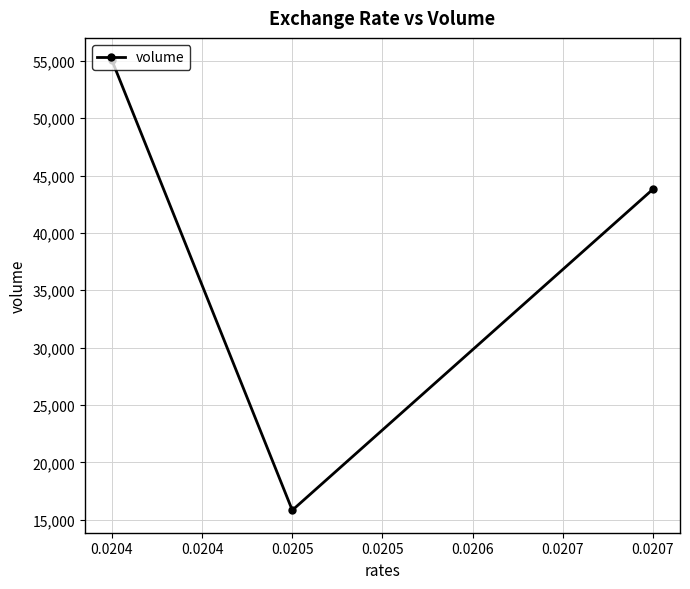

What is the value of the 1st point from the left?

55041.1